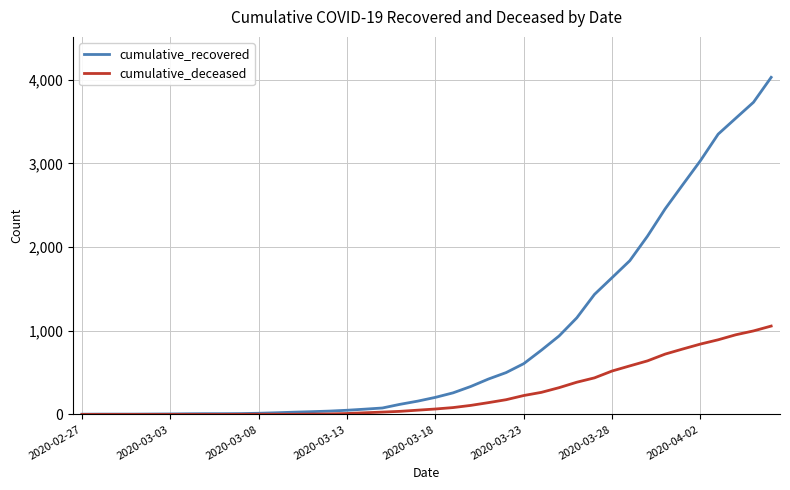

Rank the series by their average value, from lowest to highest.

cumulative_deceased, cumulative_recovered